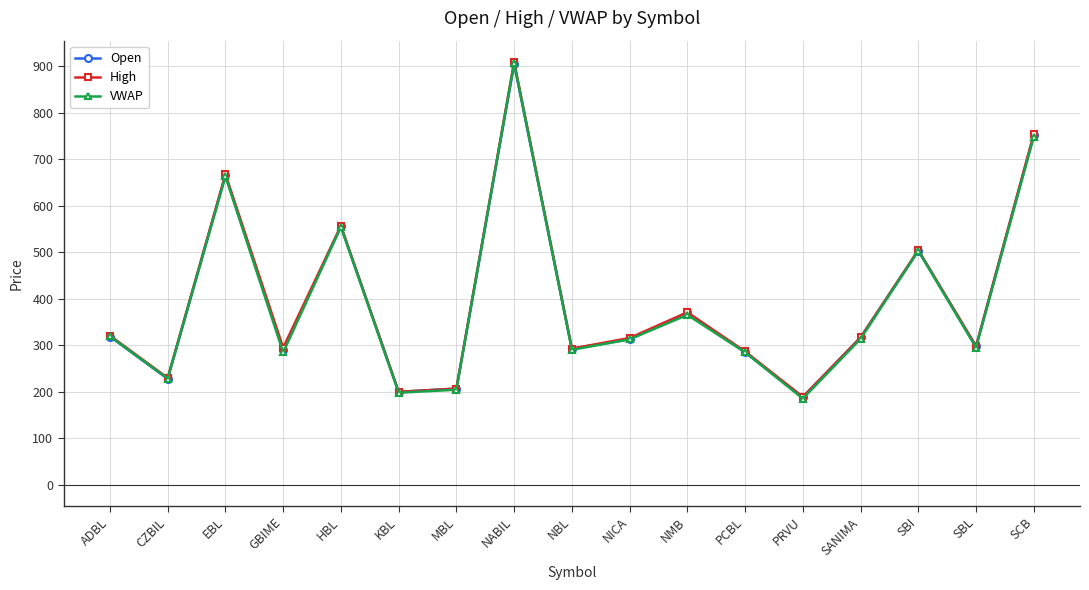

What is the greatest value displayed?

910.0